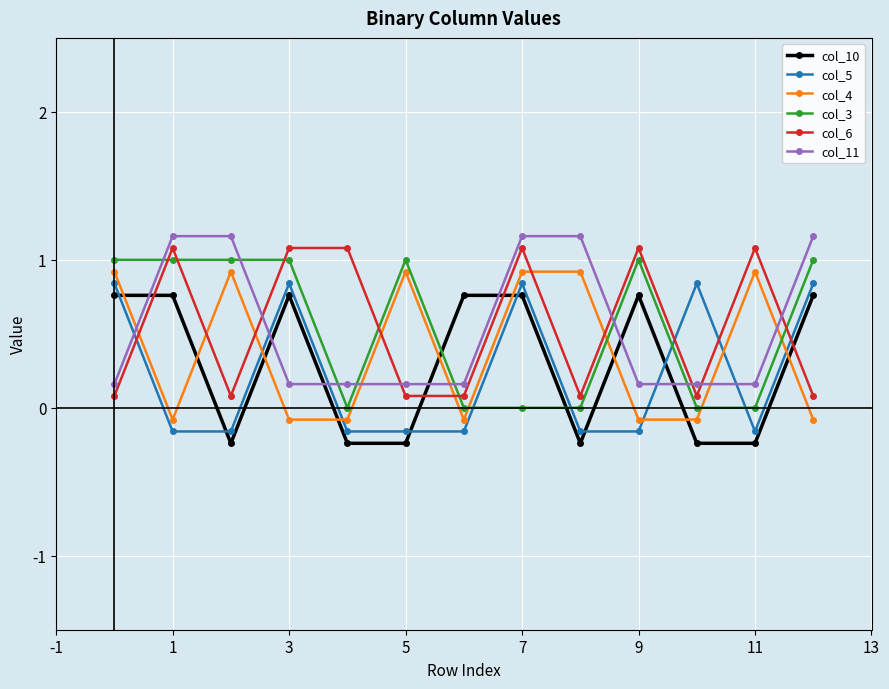

What is the difference between the second highest and minimum values in the col_6 series?

1.0